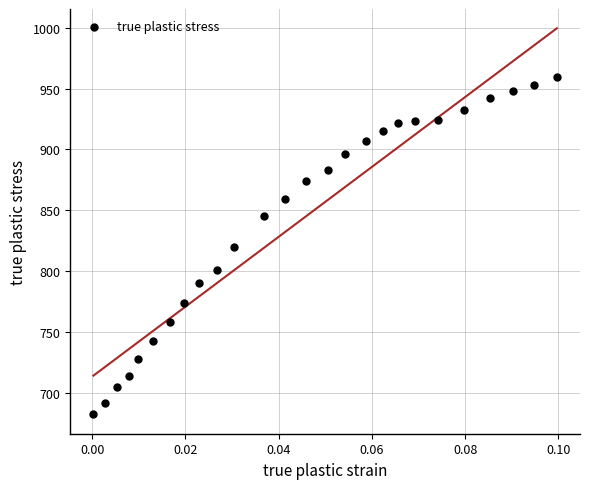

What is the range of Y values (max minus min)?

277.0